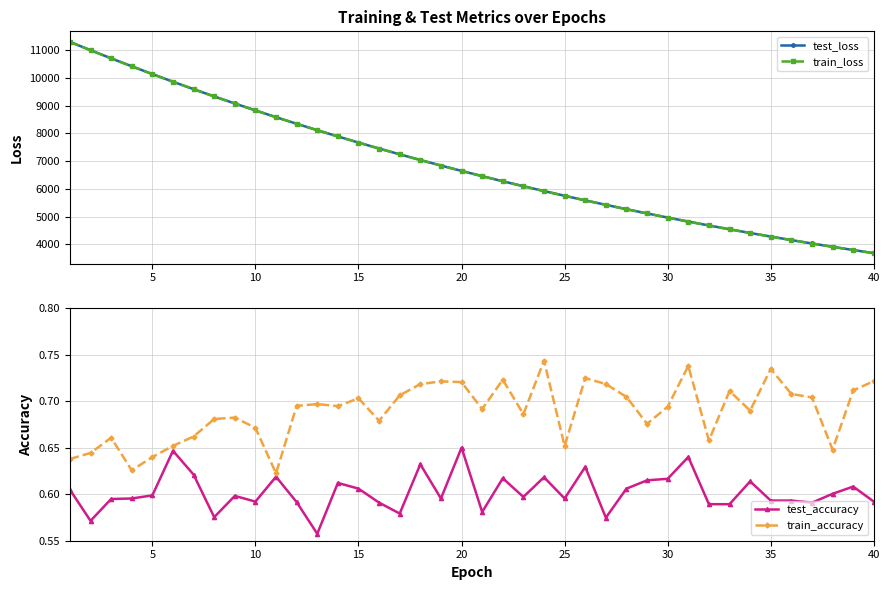

What is the difference between the second highest and minimum values in the train_loss series?

7317.1